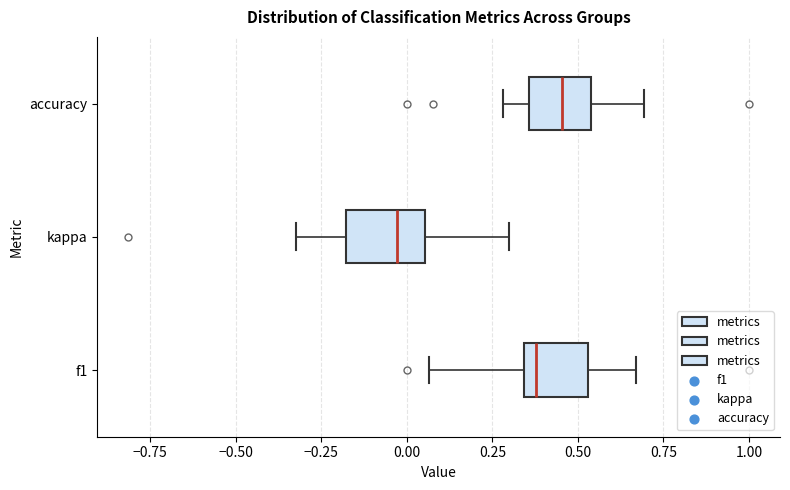

Where does the left whisker of the box for kappa end on the x-axis? The values are not printed on the chart, so give them approximately, as read against the axis.

-0.30